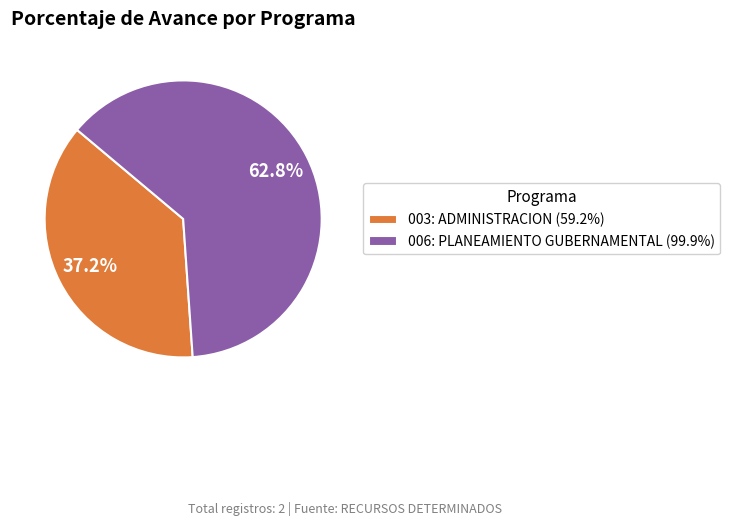

What portion of the pie excludes 006: PLANEAMIENTO GUBERNAMENTAL?

37.2%